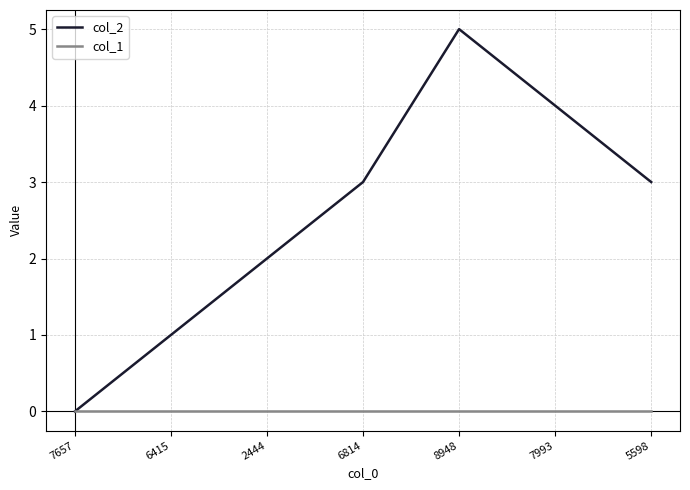

Reading left to right, list all the values displayed in this chart.

col_2: 7657=0	6415=1	2444=2	6814=3	8948=5	7993=4	5598=3
col_1: 7657=0	6415=0	2444=0	6814=0	8948=0	7993=0	5598=0